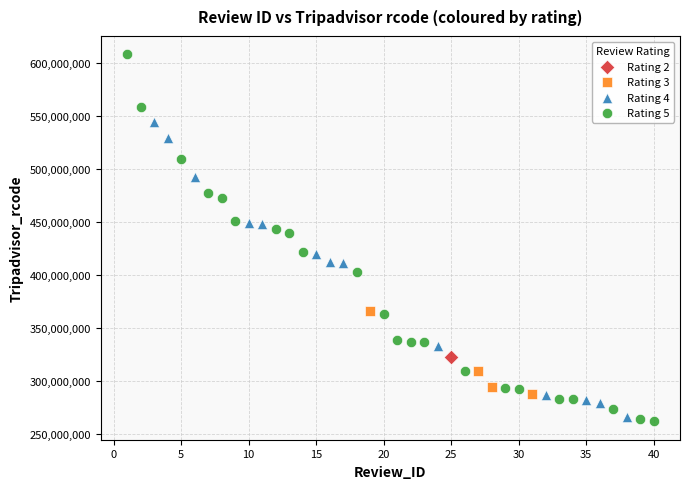

What are all the series names shown in the legend?

Rating 2, Rating 3, Rating 4, Rating 5